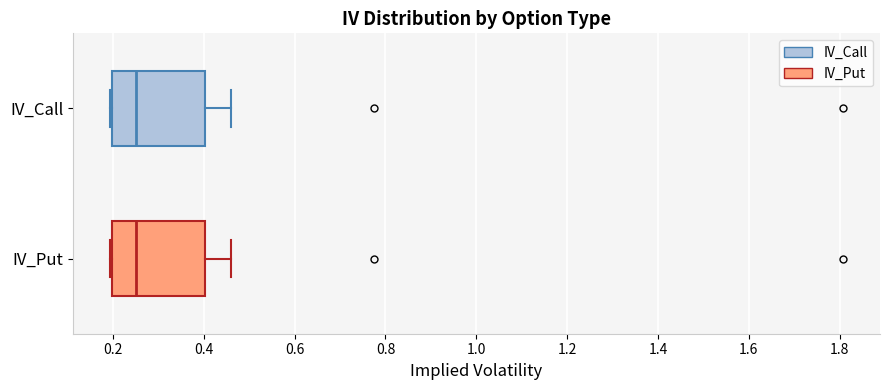

Reading bottom to top, read every box against the x-axis: the position of its median line, the range the box covers, and the ends of its whiskers. The values are not printed on the chart, so give them approximately, as read against the axis.

IV_Put: median 0.26, box 0.20 to 0.40, whiskers 0.20 to 0.46
IV_Call: median 0.26, box 0.20 to 0.40, whiskers 0.20 to 0.46